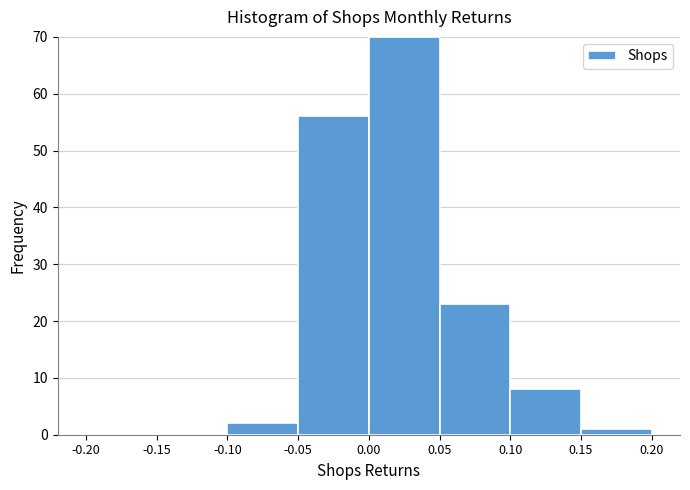

Reading left to right, list every bar in this chart as the range it spans on the x-axis followed by its height. The values are not printed on the chart, so give them approximately, as read against the axis.

-0.20 to -0.15: 0
-0.15 to -0.10: 0
-0.10 to -0.05: 2
-0.05 to 0.00: 56
0.00 to 0.05: 70
0.05 to 0.10: 23
0.10 to 0.15: 8
0.15 to 0.20: 1